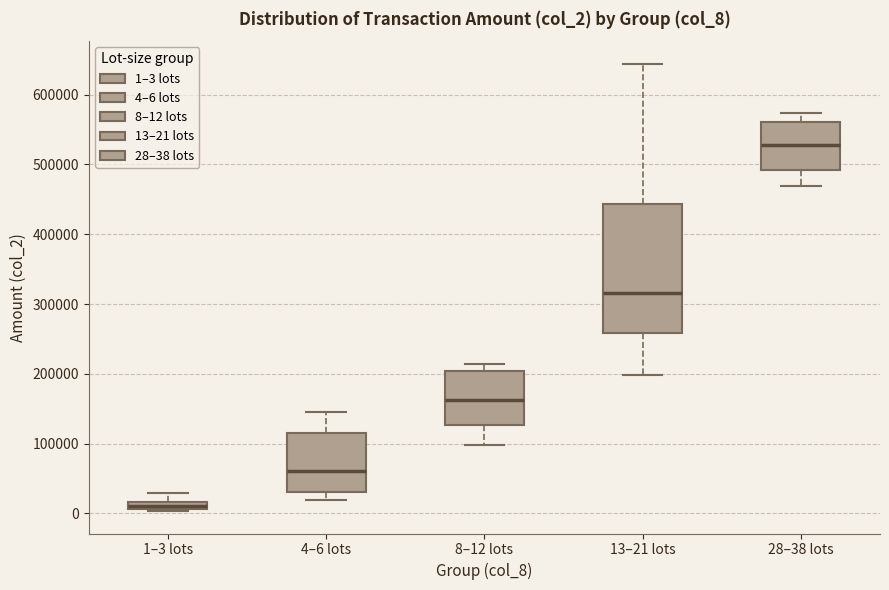

Which box's median line is the lowest?

1–3 lots